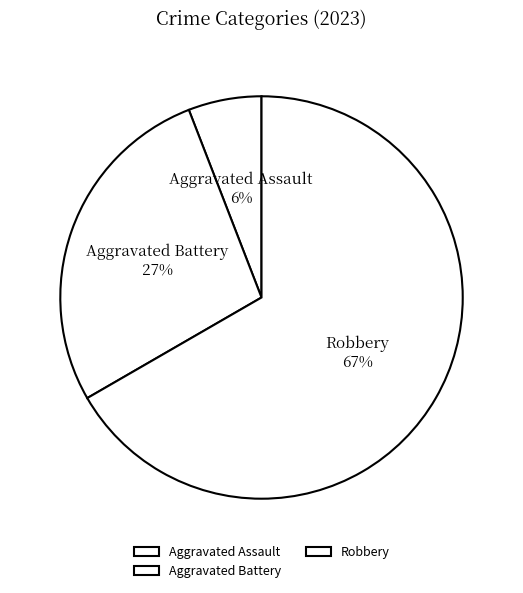

Which has a higher value, Aggravated Assault or Aggravated Battery?

Aggravated Battery